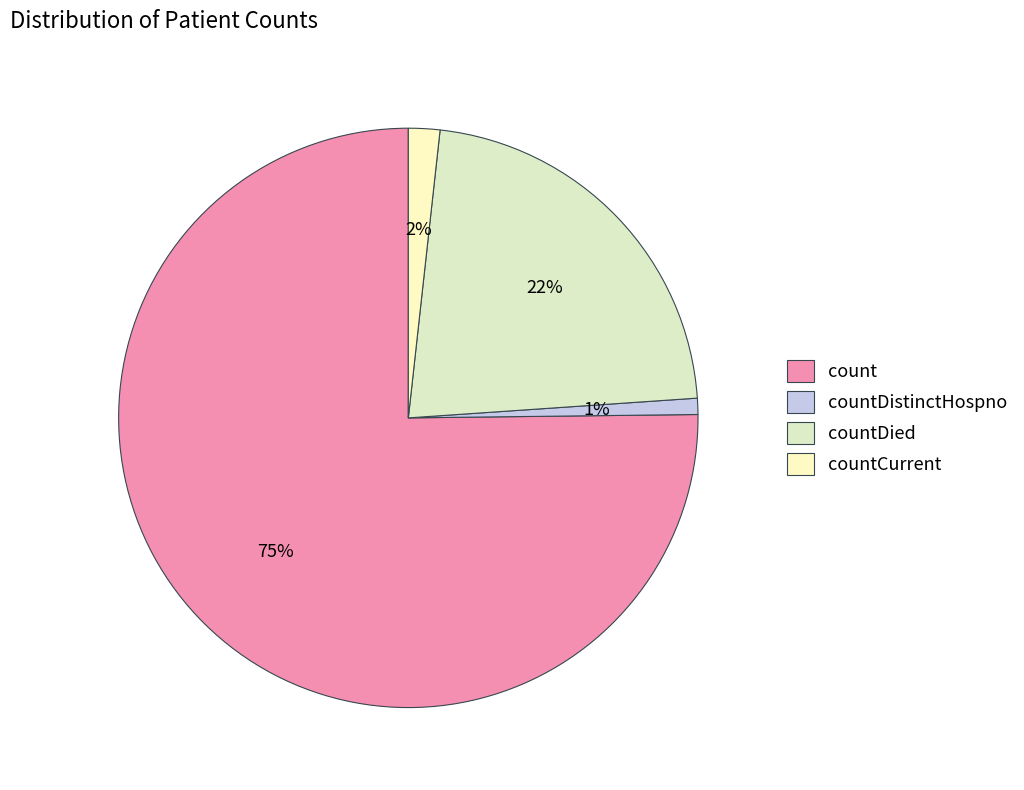

Between count and countCurrent, which is larger?

count